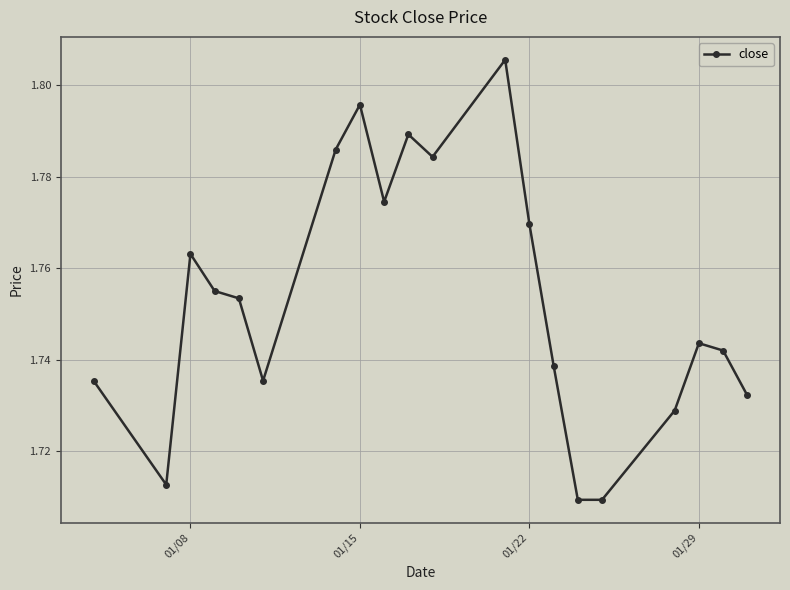

Count the values in the range 1 to 2.

20